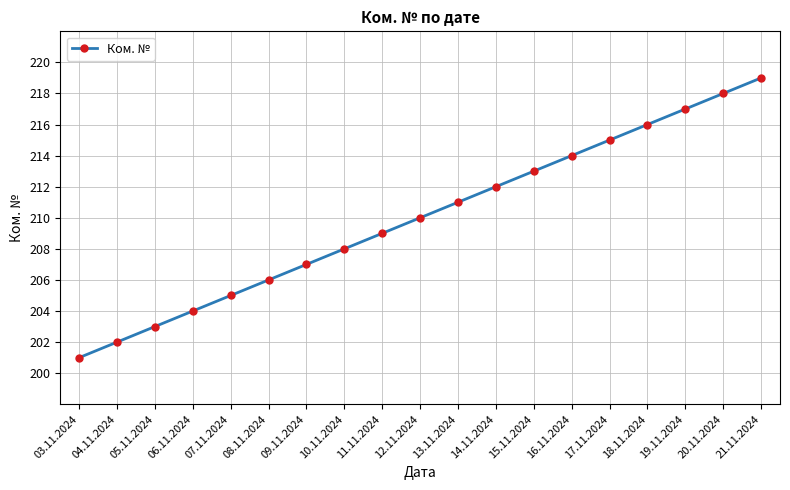

Is it true that the value at 09.11.2024 is 207?

True